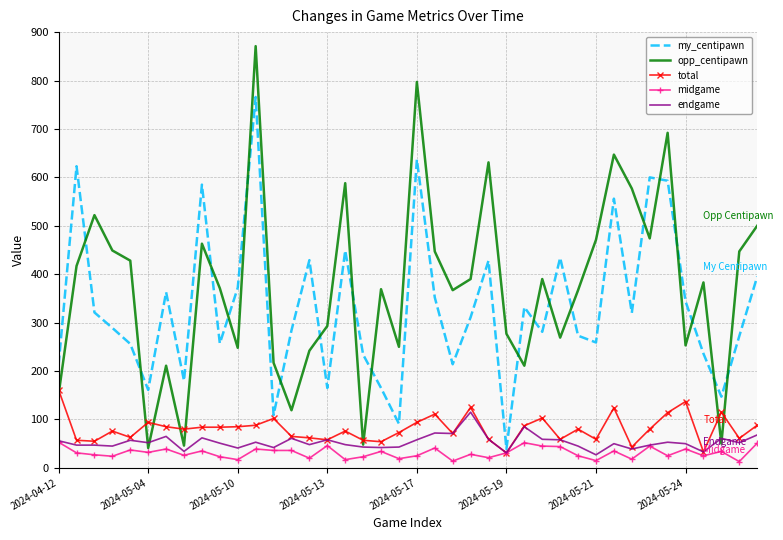

What is the highest value of the my_centipawn series?

766